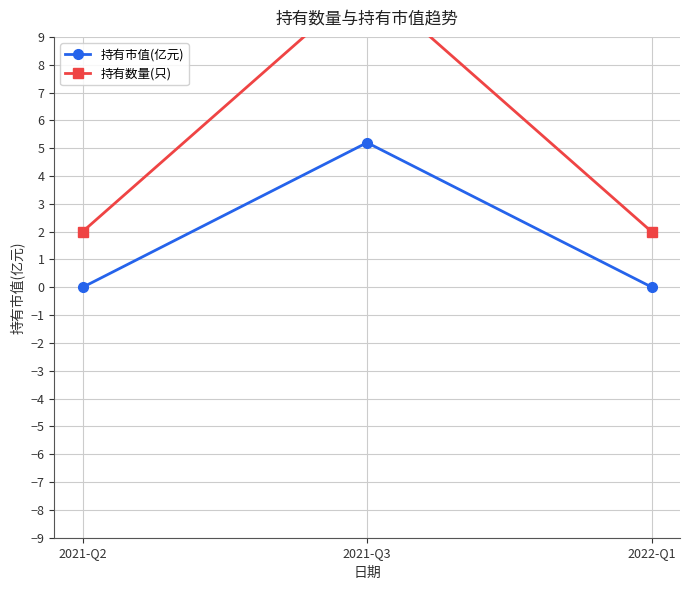

What is the label of the 2nd point from the right?

2021-Q3